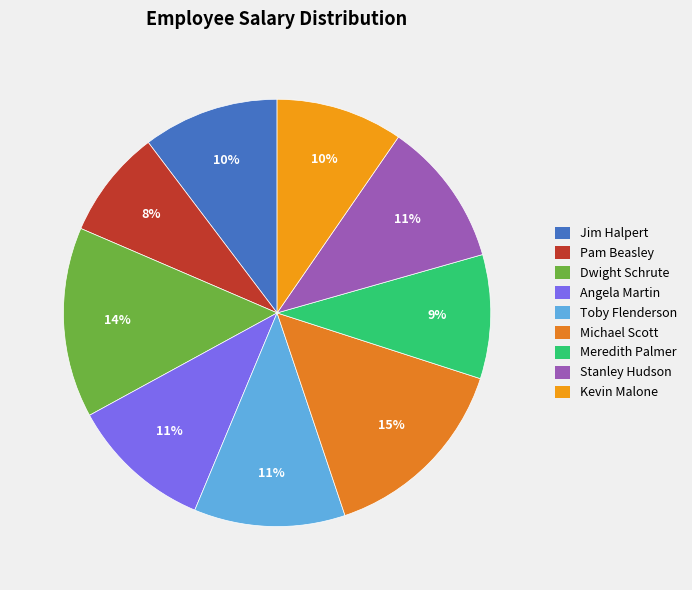

To the nearest percent, what is the combined percentage of Jim Halpert and Stanley Hudson?

21%